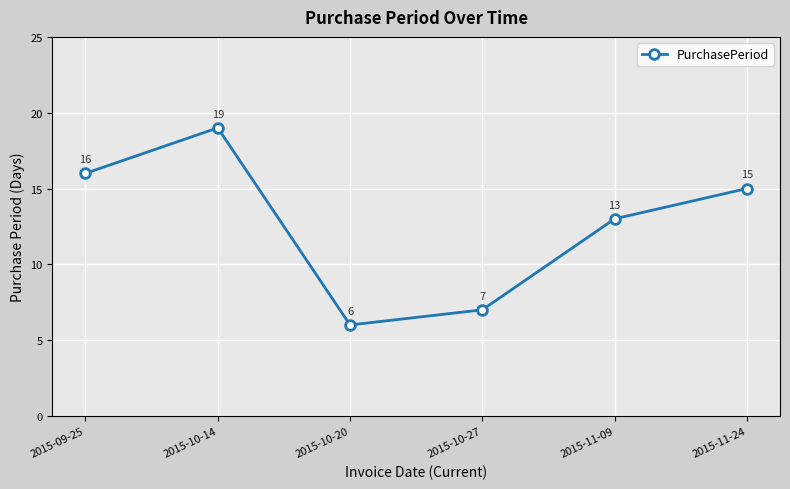

The value at 2015-11-24 is 10. True or false?

False